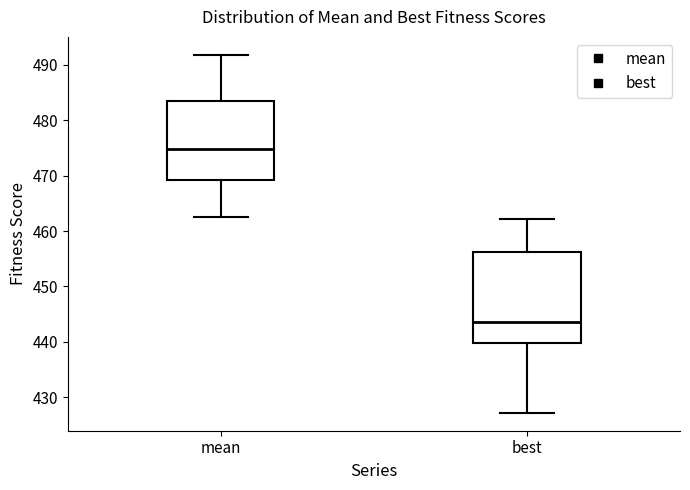

Which box is the tallest, from its lower edge to its upper edge?

best